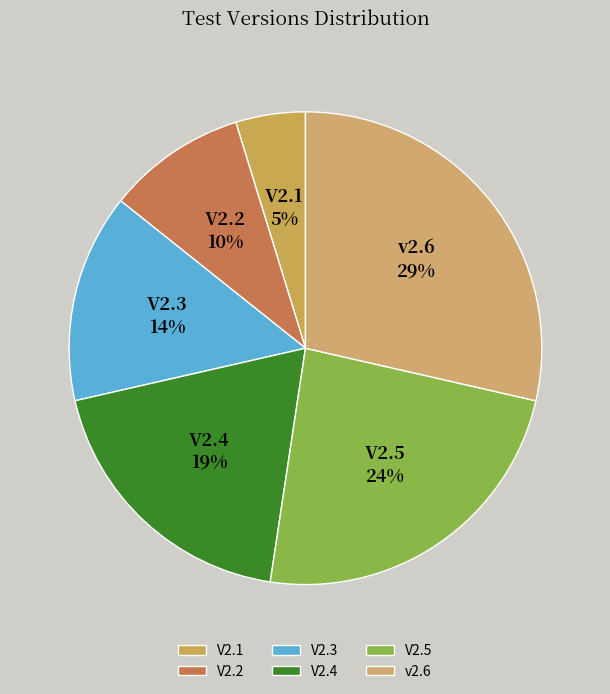

To the nearest percent, what is the combined percentage of V2.5 and V2.1?

29%